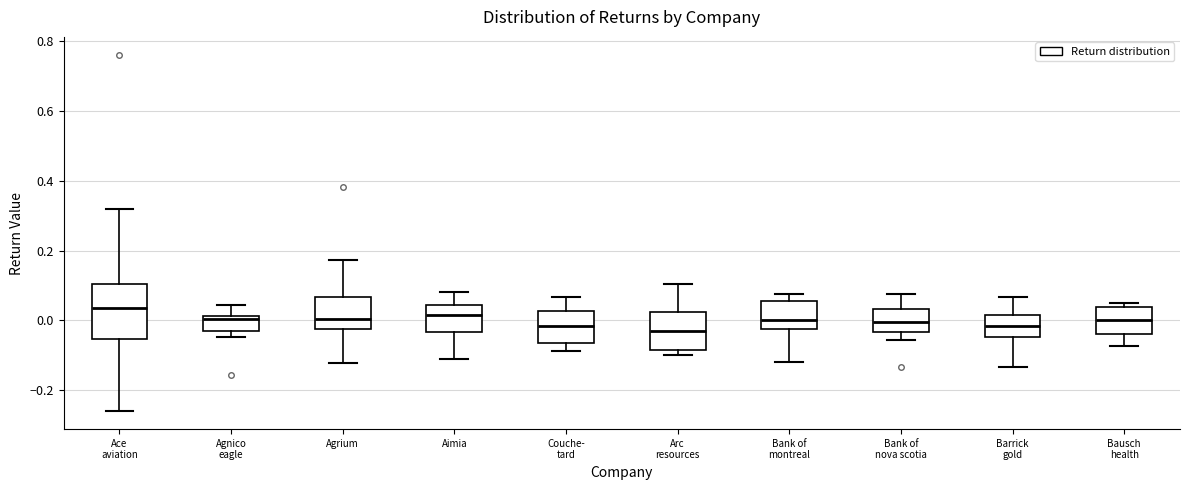

Reading left to right, read every box against the y-axis: the position of its median line, the range the box covers, and the ends of its whiskers. The values are not printed on the chart, so give them approximately, as read against the axis.

Ace aviation: median 0.04, box -0.06 to 0.10, whiskers -0.26 to 0.32
Agnico eagle: median 0.00, box -0.02 to 0.02, whiskers -0.04 to 0.04
Agrium: median 0.00, box -0.02 to 0.06, whiskers -0.12 to 0.18
Aimia: median 0.02, box -0.04 to 0.04, whiskers -0.12 to 0.08
Couche- tard: median -0.02, box -0.06 to 0.02, whiskers -0.08 to 0.06
Arc resources: median -0.04, box -0.08 to 0.02, whiskers -0.10 to 0.10
Bank of montreal: median 0.00, box -0.02 to 0.06, whiskers -0.12 to 0.08
Bank of nova scotia: median 0.00, box -0.04 to 0.04, whiskers -0.06 to 0.08
Barrick gold: median -0.02, box -0.04 to 0.02, whiskers -0.14 to 0.06
Bausch health: median 0.00, box -0.04 to 0.04, whiskers -0.08 to 0.06